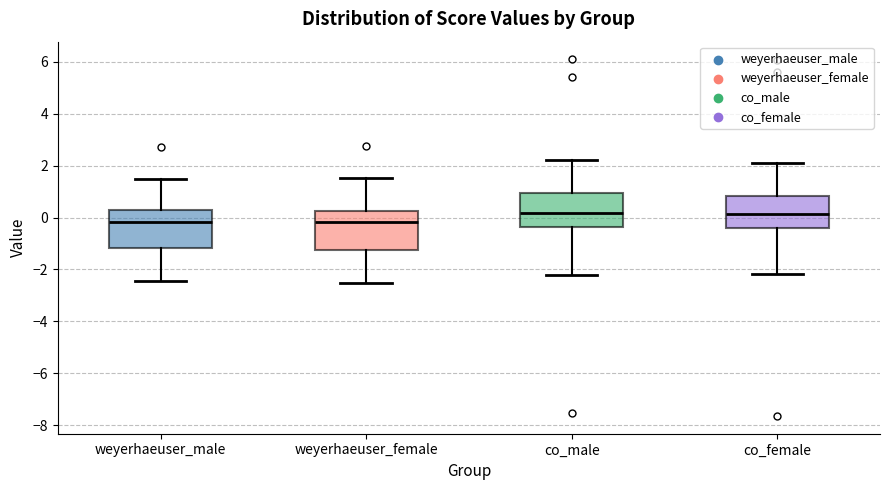

Reading left to right, transcribe this box plot: for each box, give where its median line is, the range the box spans, and where its two whiskers end, as read against the y-axis. The values are not printed on the chart, so give them approximately, as read against the axis.

weyerhaeuser_male: median -0.2, box -1.2 to 0.2, whiskers -2.4 to 1.4
weyerhaeuser_female: median -0.2, box -1.2 to 0.2, whiskers -2.6 to 1.6
co_male: median 0.2, box -0.4 to 1.0, whiskers -2.2 to 2.2
co_female: median 0.2, box -0.4 to 0.8, whiskers -2.2 to 2.2